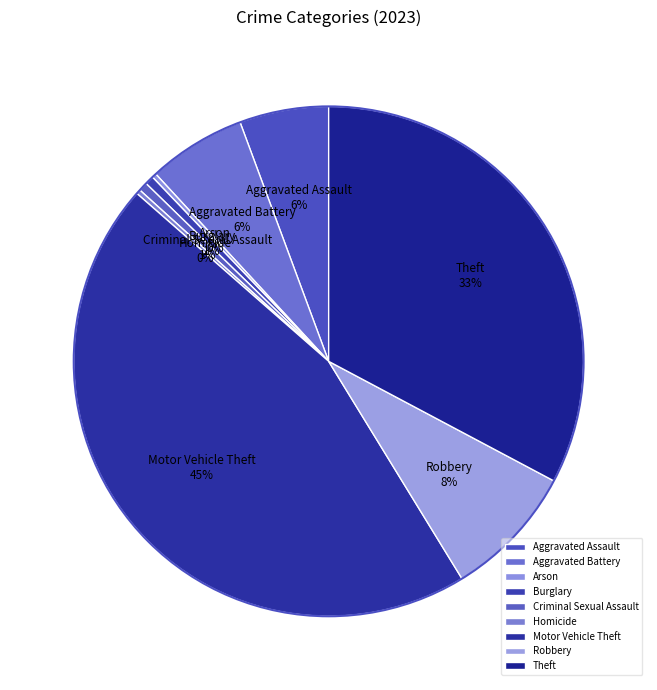

Is Aggravated Battery the majority of the pie?

No